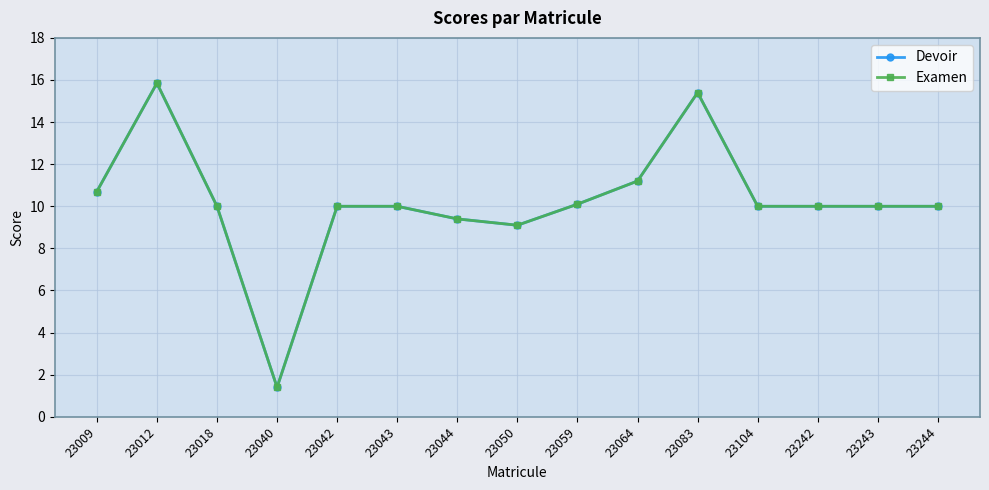

Does the chart have visible grid lines?

Yes